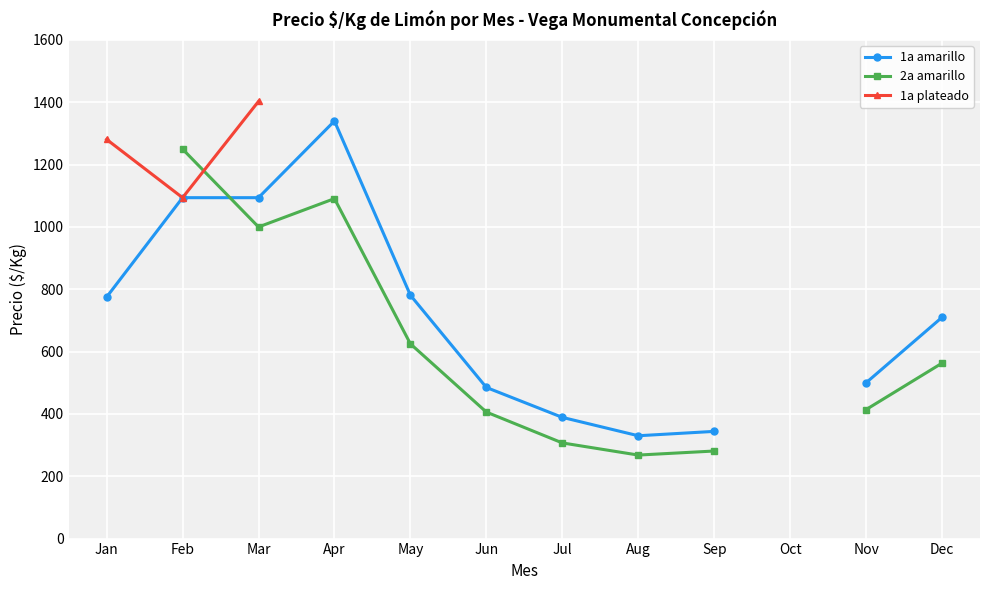

Where is the first local minimum for 1a amarillo?

Aug